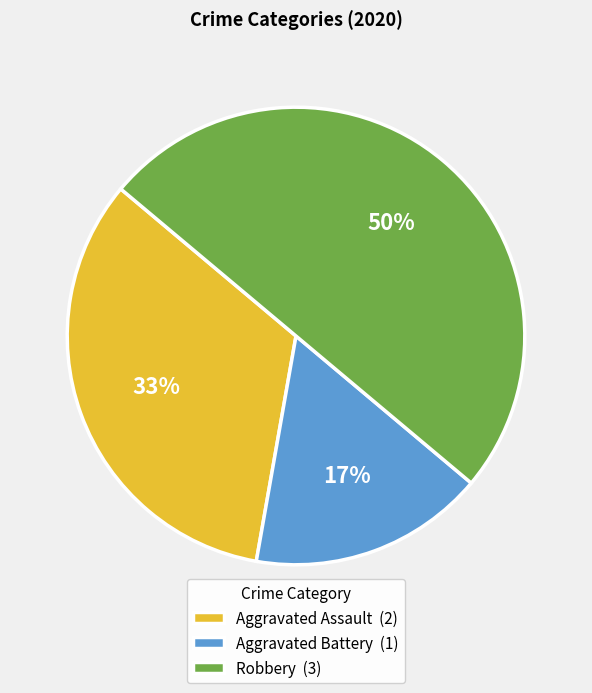

Is Aggravated Battery (1) the majority of the pie?

No